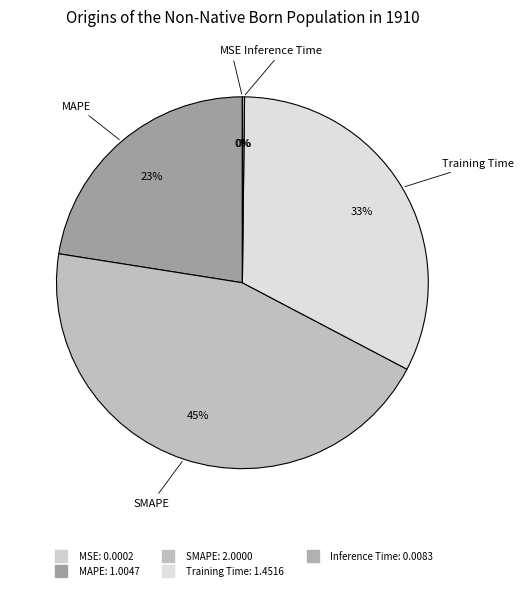

Is SMAPE the majority of the pie?

No